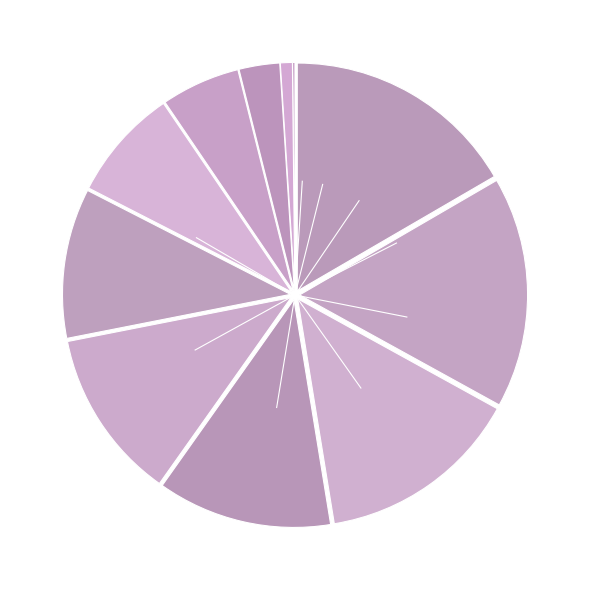

To the nearest percent, what is the average slice percentage?

9%